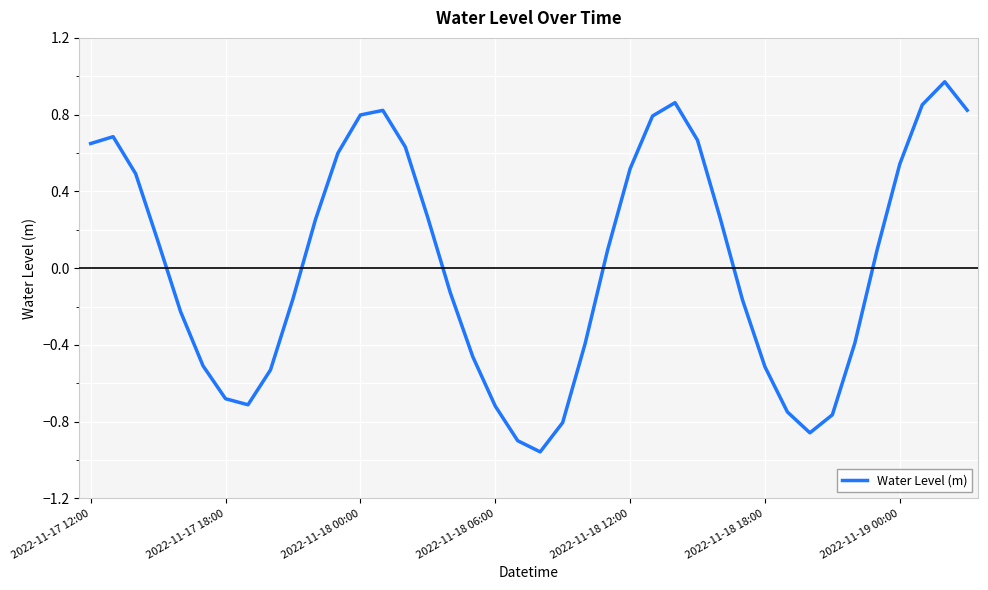

What is the difference between the maximum and minimum values?

1.9